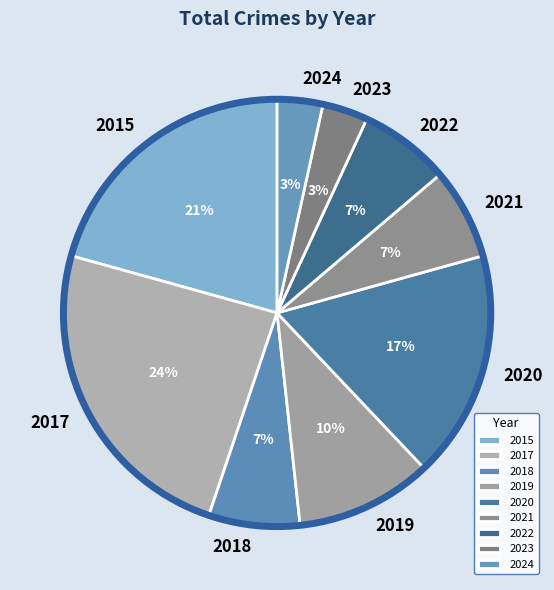

Which category has the biggest portion of the pie?

2017